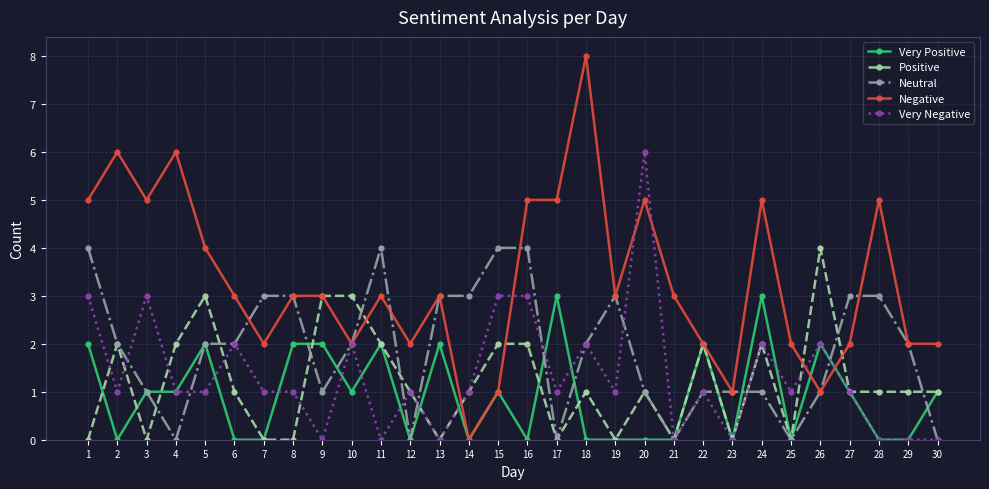

Which series has the largest total across all categories?

Negative